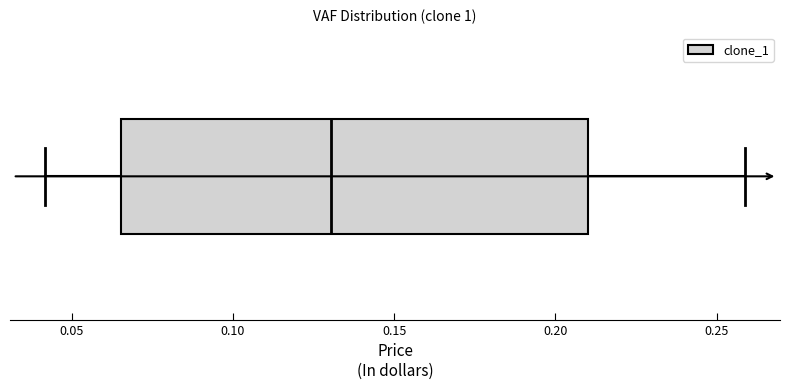

Where does the right whisker of the box end on the x-axis? The values are not printed on the chart, so give them approximately, as read against the axis.

0.260